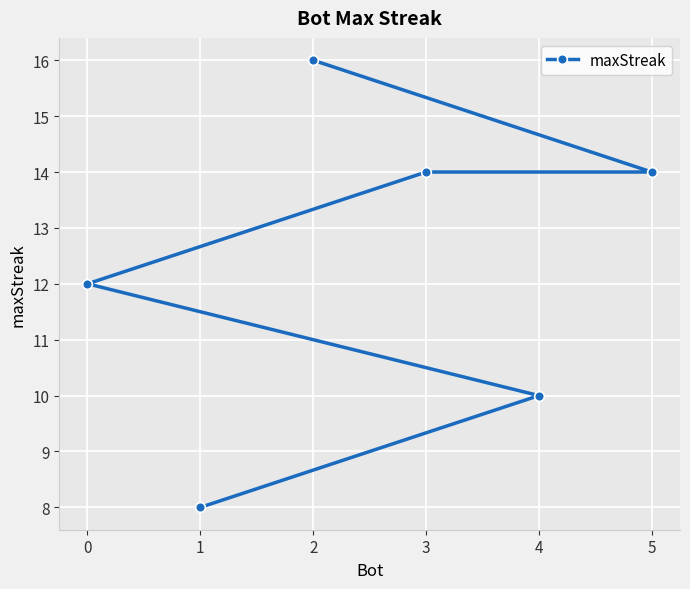

What is the label of the 5th point from the left?

4